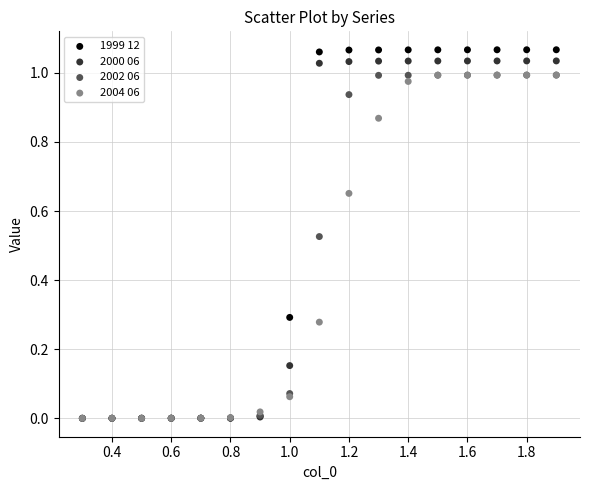

What are all the series names shown in the legend?

1999 12, 2000 06, 2002 06, 2004 06